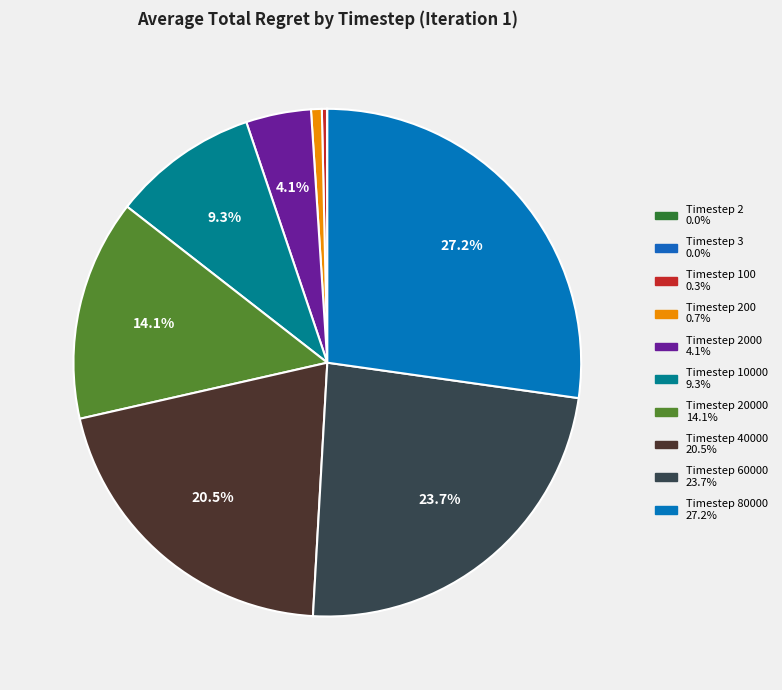

Rank the categories by value from highest to lowest.

Timestep 80000, Timestep 60000, Timestep 40000, Timestep 20000, Timestep 10000, Timestep 2000, Timestep 200, Timestep 100, Timestep 2, Timestep 3